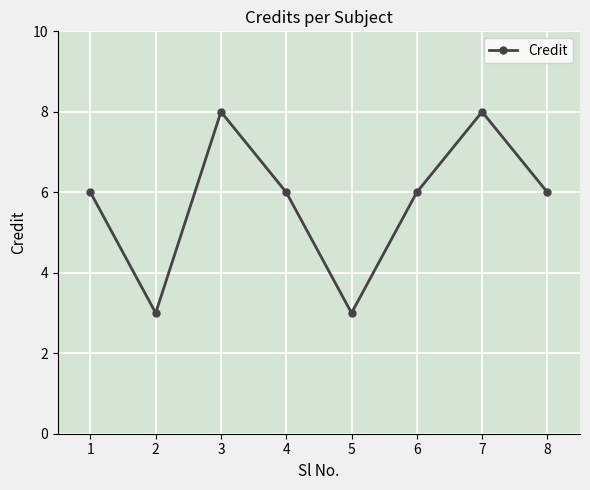

Count the values in the range 6 to 8.

6